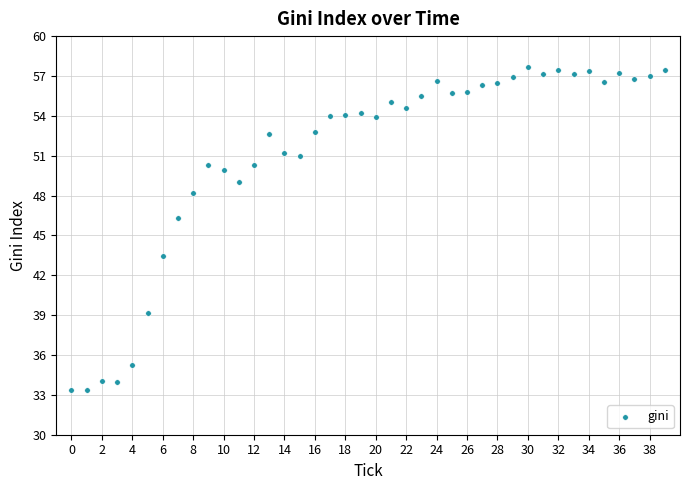

What is the range of Y values (max minus min)?

24.3